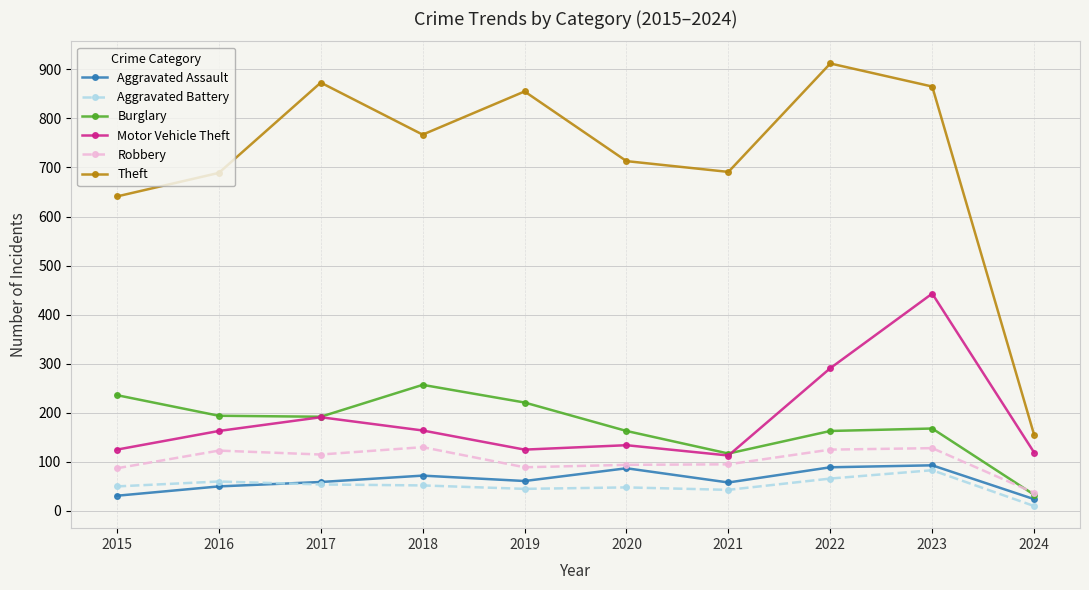

Is this an area chart (filled region under the line)?

No